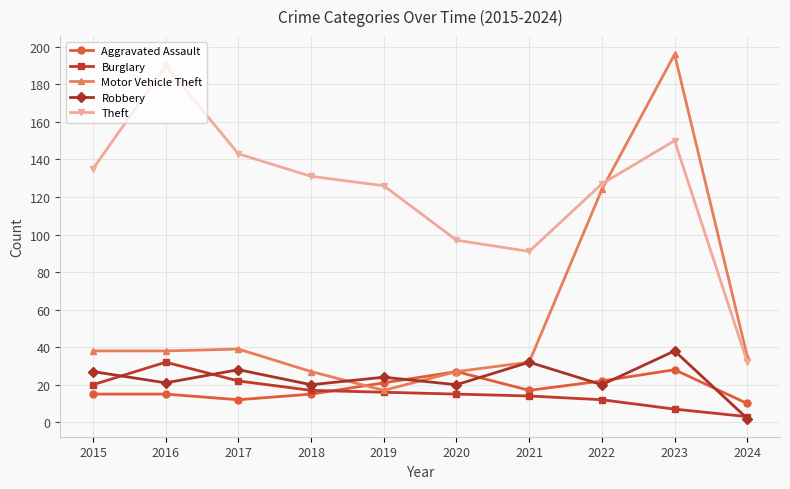

What is the value of the Theft point at the 3rd from the left?

143